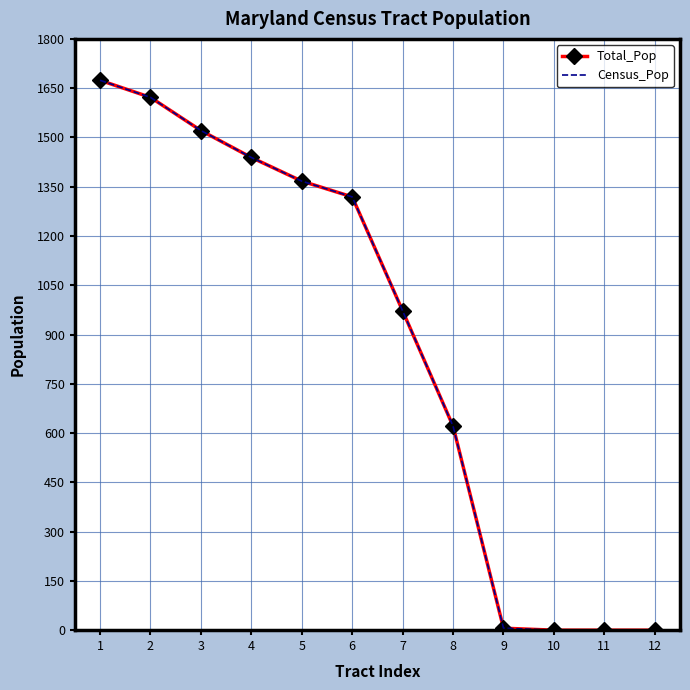

True or false: Total_Pop has more than 1 points higher than both neighbors.

False